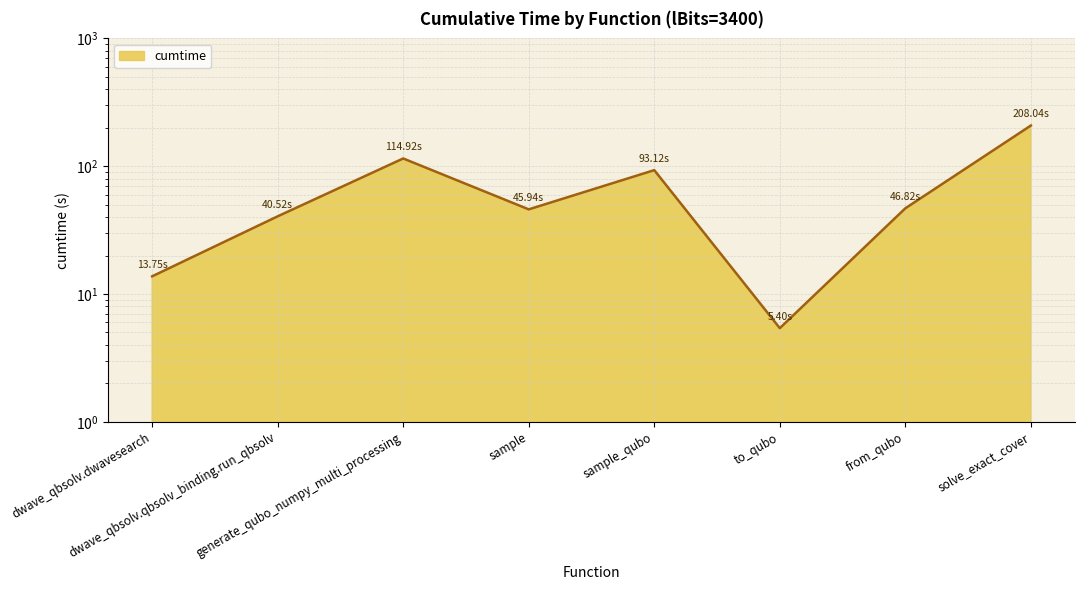

Count the number of categories in the chart.

8